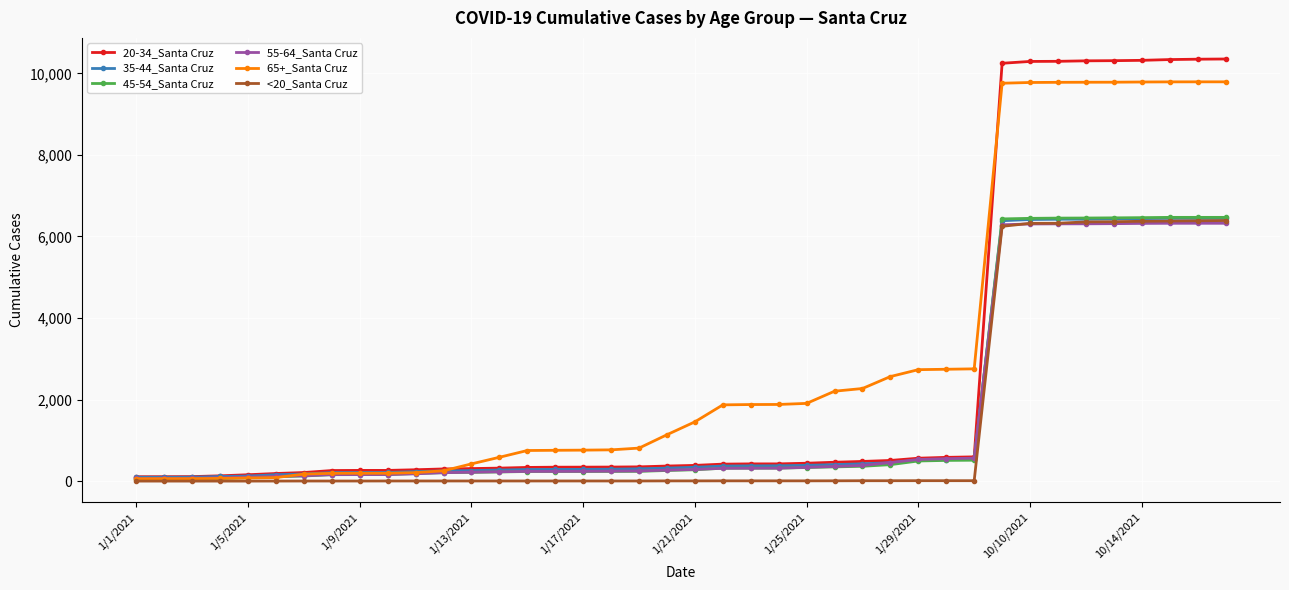

At how many categories does at least one series exceed 9930?

9